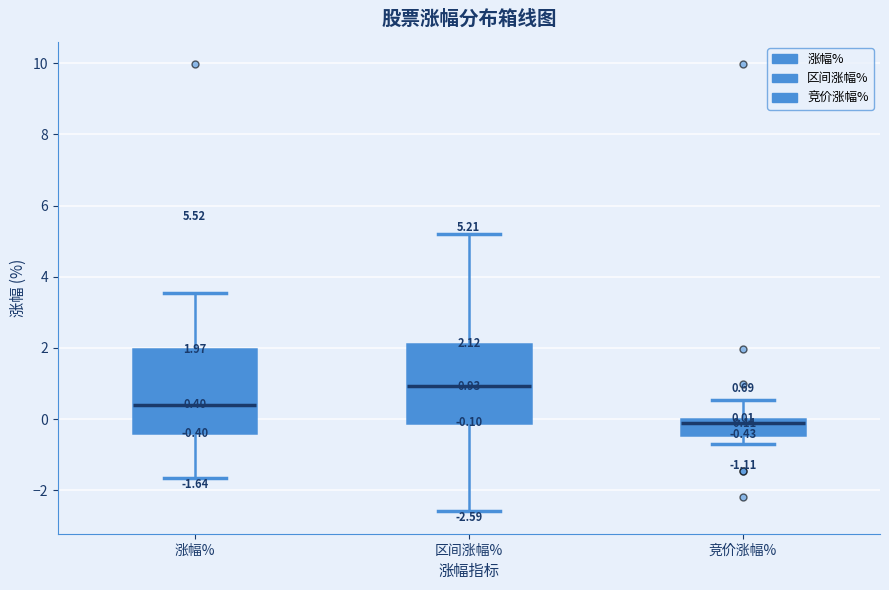

Which box has the highest median line?

区间涨幅%